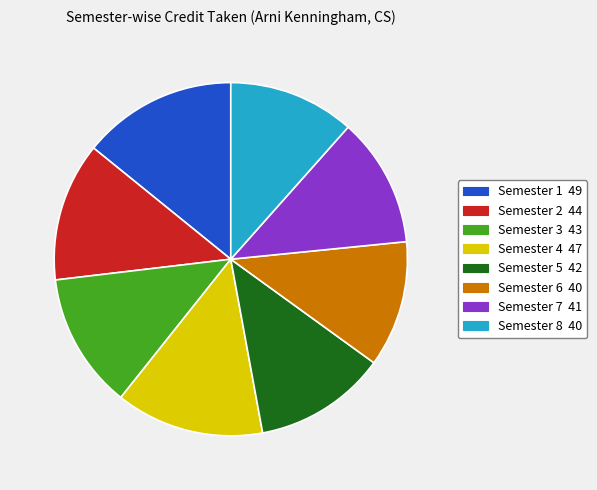

How many segments does this pie chart have?

8